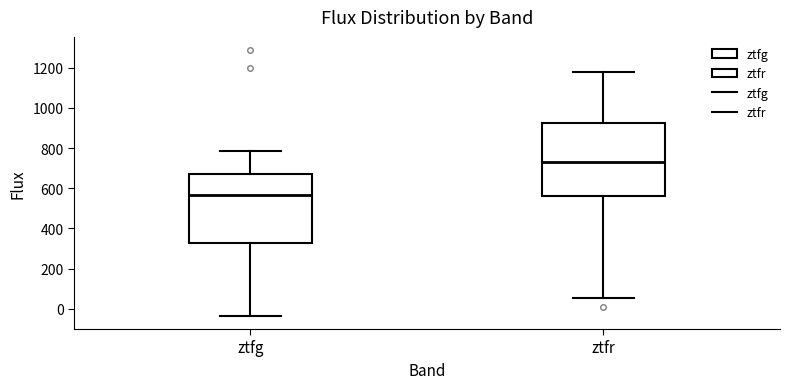

Reading left to right, read every box against the y-axis: the position of its median line, the range the box covers, and the ends of its whiskers. The values are not printed on the chart, so give them approximately, as read against the axis.

ztfg: median 560, box 320 to 680, whiskers -40 to 780
ztfr: median 740, box 560 to 920, whiskers 60 to 1180